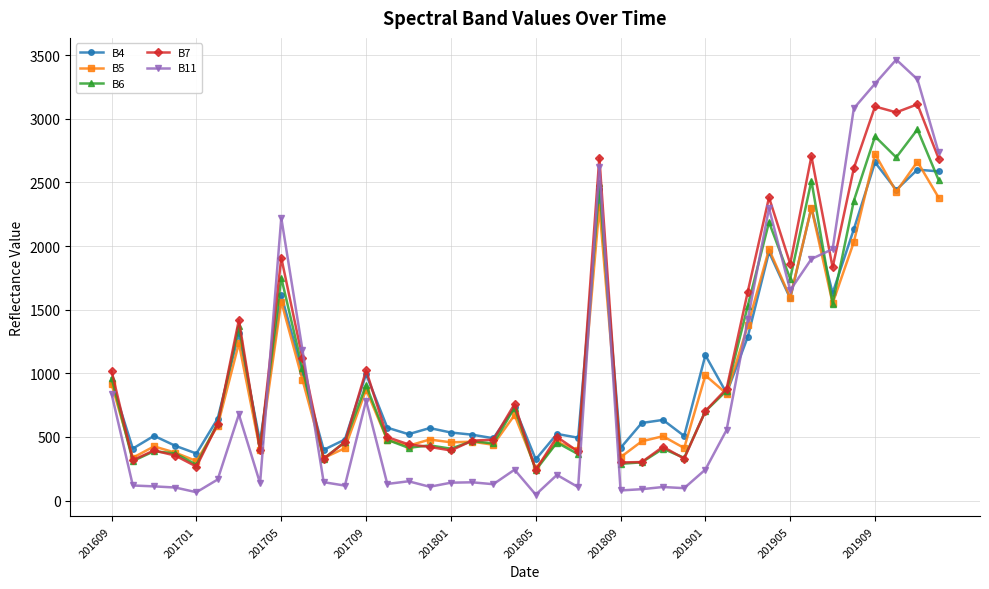

True or false: B6 and B11 cross at least once.

True